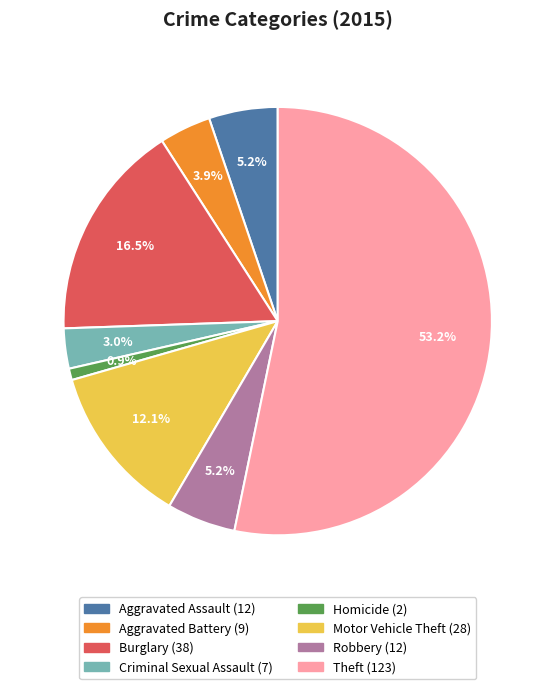

Which category has the biggest portion of the pie?

Theft